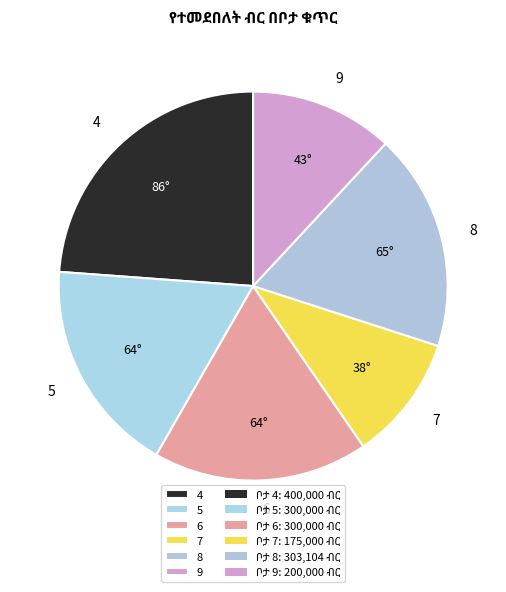

Is there a majority slice in this chart?

No